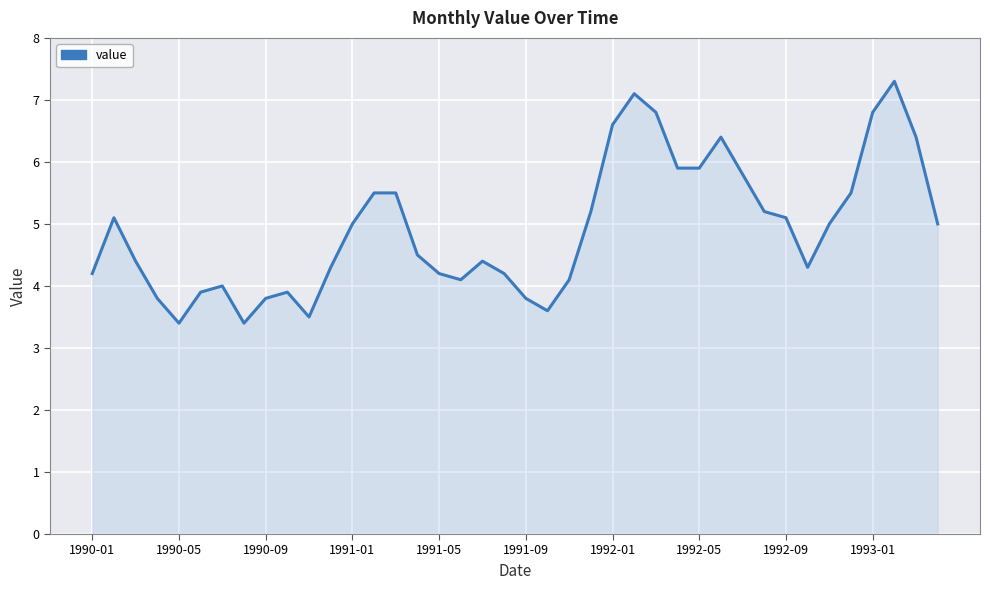

What is the sum of all values?

196.9